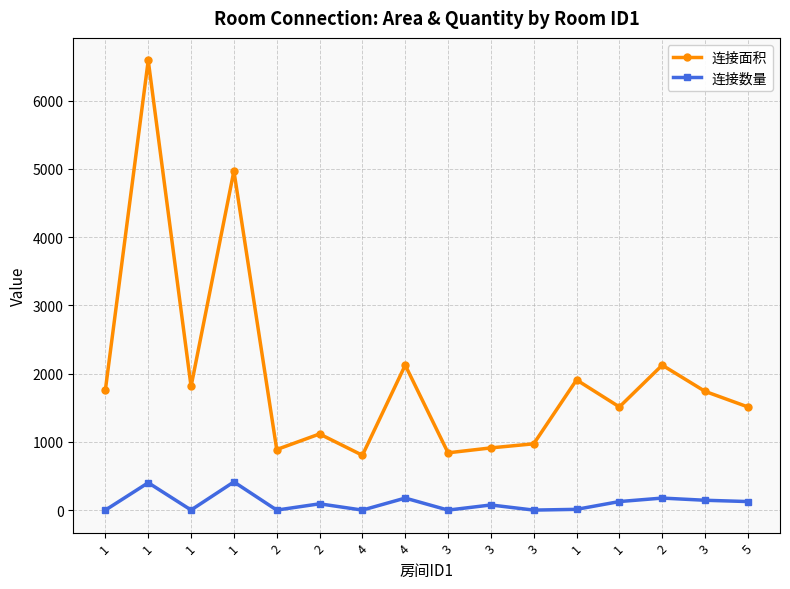

What are all the series names shown in the legend?

连接面积, 连接数量